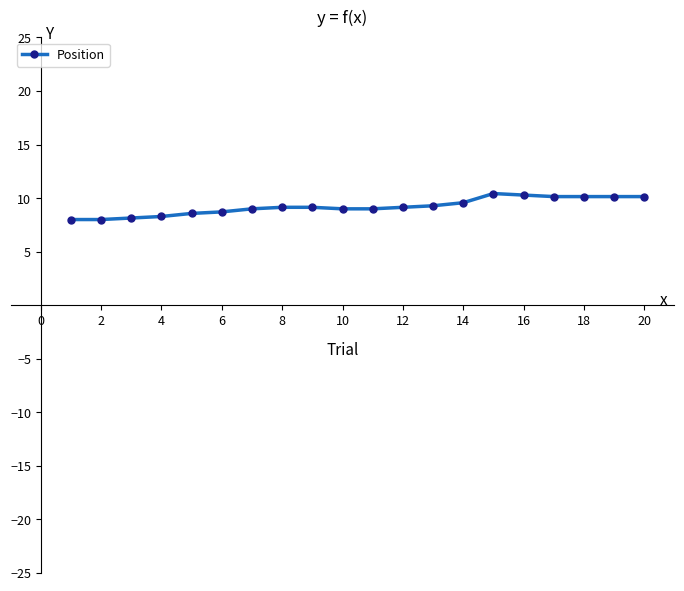

How many data points does each series have?

20